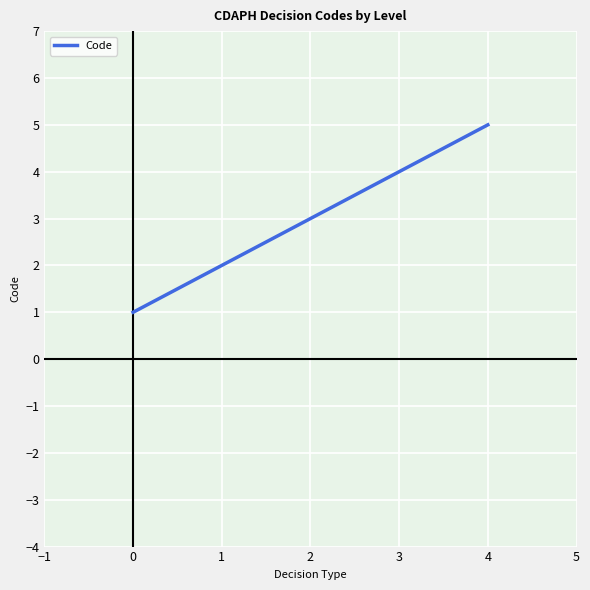

The value at 1 is 3. True or false?

False